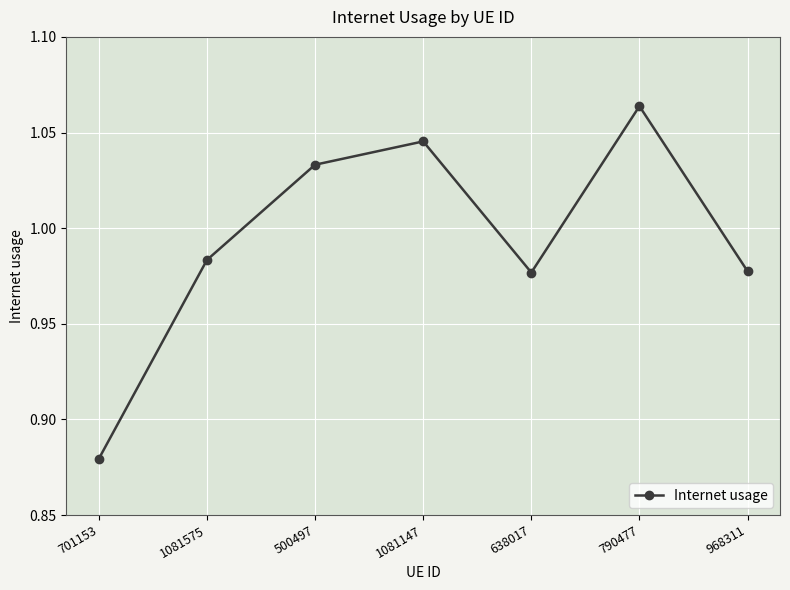

True or false: there are more than 0 points higher than both neighbors.

True